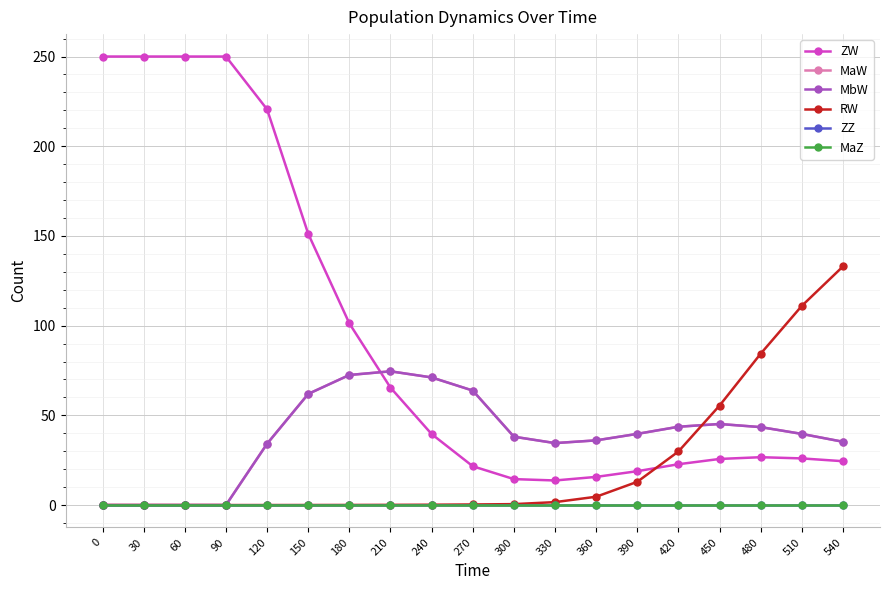

Reading left to right, transcribe all the data shown in this chart.

ZW: 250.0	250.0	250.0	250.0	220.6	151.2	101.2	65.4	39.6	21.6	14.5	13.7	15.7	18.9	22.8	25.7	26.7	26.0	24.4
MaW: 0.0	0.0	0.0	0.0	34.2	61.9	72.5	74.5	71.1	63.8	38.1	34.5	36.1	39.7	43.6	45.2	43.4	39.7	35.3
MbW: 0.0	0.0	0.0	0.0	34.2	61.9	72.5	74.5	71.1	63.8	38.1	34.5	36.1	39.7	43.6	45.2	43.4	39.7	35.3
RW: 0.0	0.0	0.0	0.0	0.0	0.0	0.1	0.1	0.2	0.3	0.5	1.6	4.6	13.0	29.9	55.5	84.4	111.0	133.0
ZZ: 0.0	0.0	0.0	0.0	0.0	0.0	0.0	0.0	0.0	0.0	0.0	0.0	0.0	0.0	0.0	0.0	0.0	0.0	0.0
MaZ: 0.0	0.0	0.0	0.0	0.0	0.0	0.0	0.0	0.0	0.0	0.0	0.0	0.0	0.0	0.0	0.0	0.0	0.0	0.0